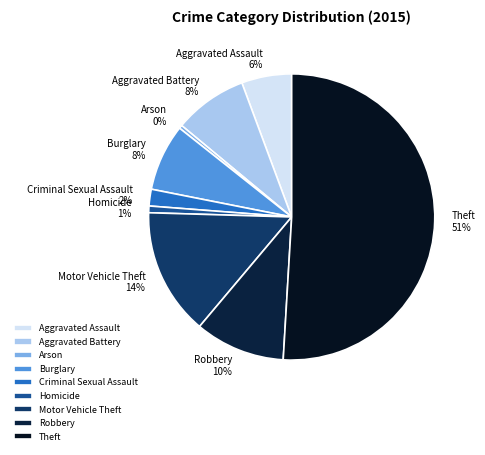

Which slice is the largest?

Theft